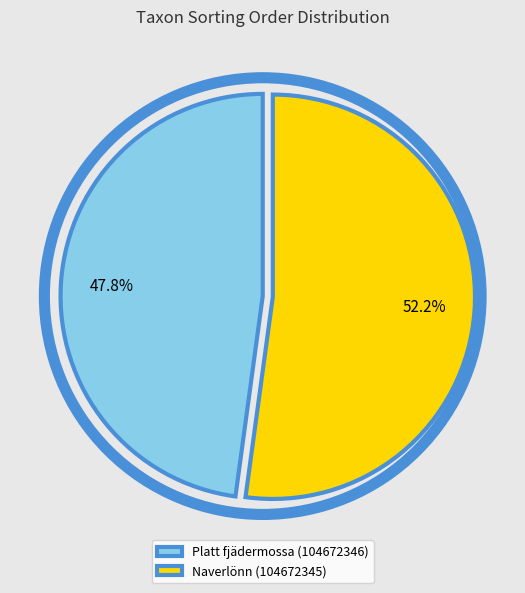

The Platt fjädermossa (104672346) slice represents 54% of the pie. True or false?

False